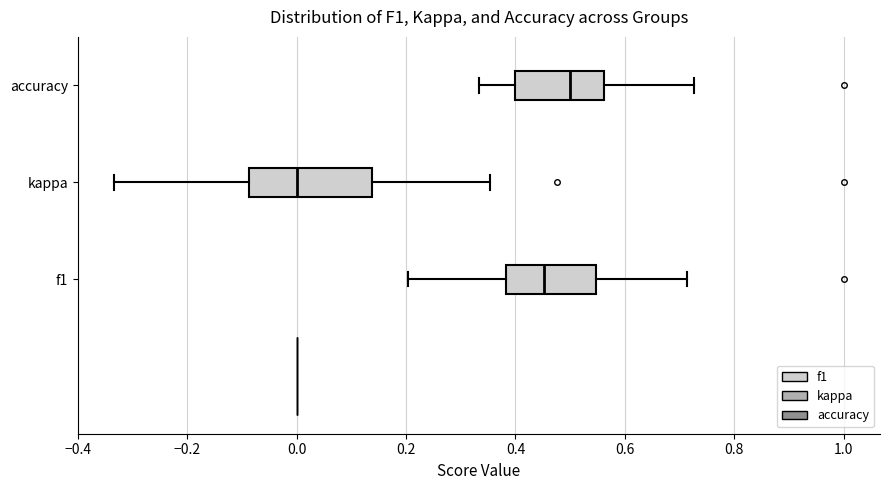

Which box is the widest, from its left edge to its right edge?

kappa